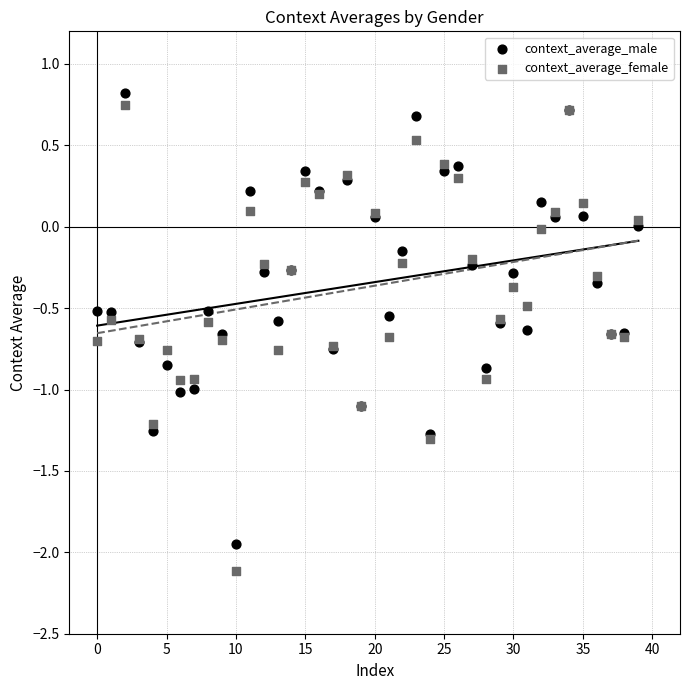

Which series contains the lowest Y value?

context_average_female